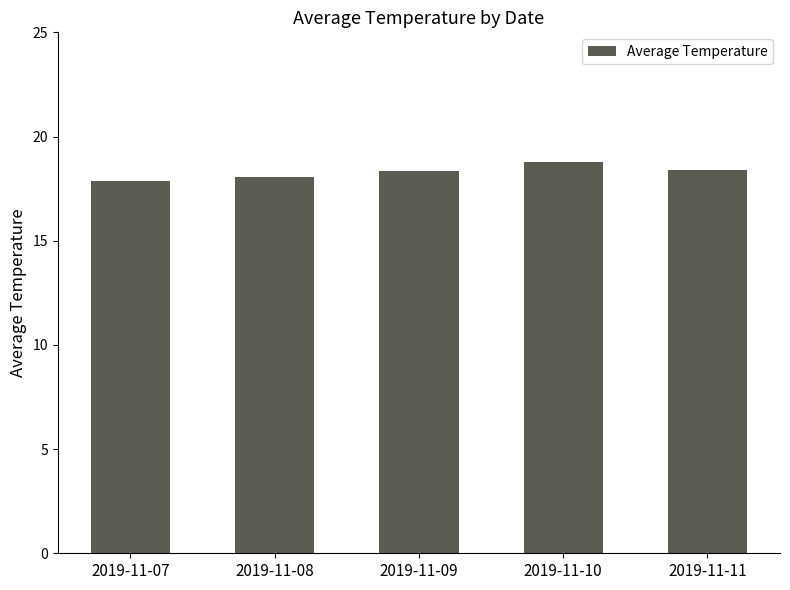

What is the average value?

18.3